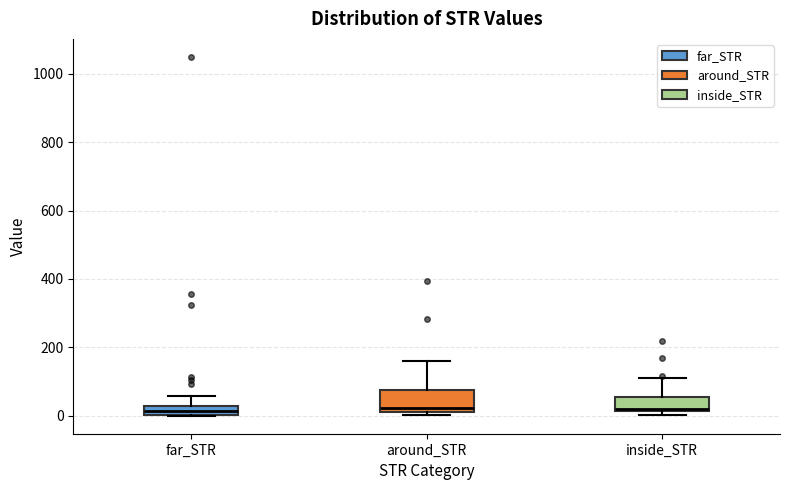

Which box is the tallest, from its lower edge to its upper edge?

around_STR